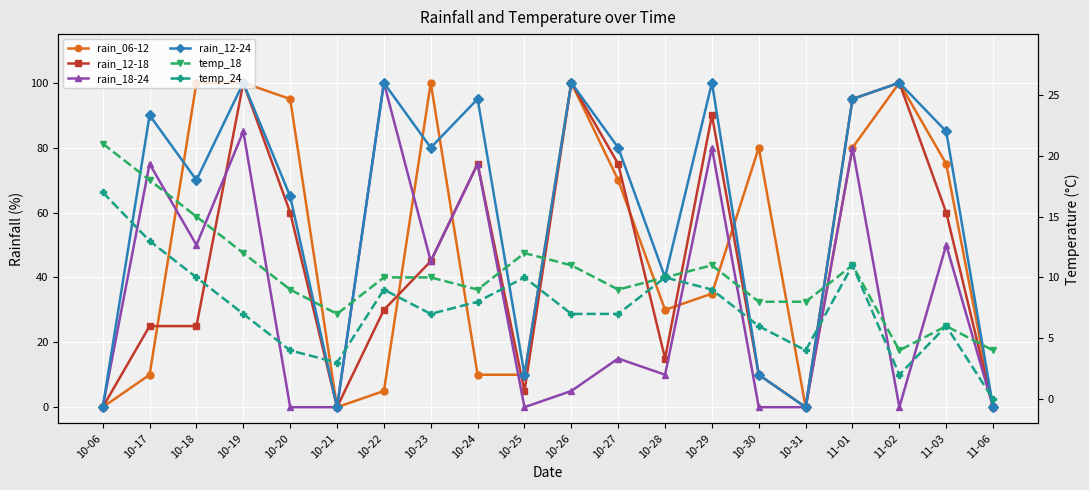

What is the average value of the rain_12-24 series?

61